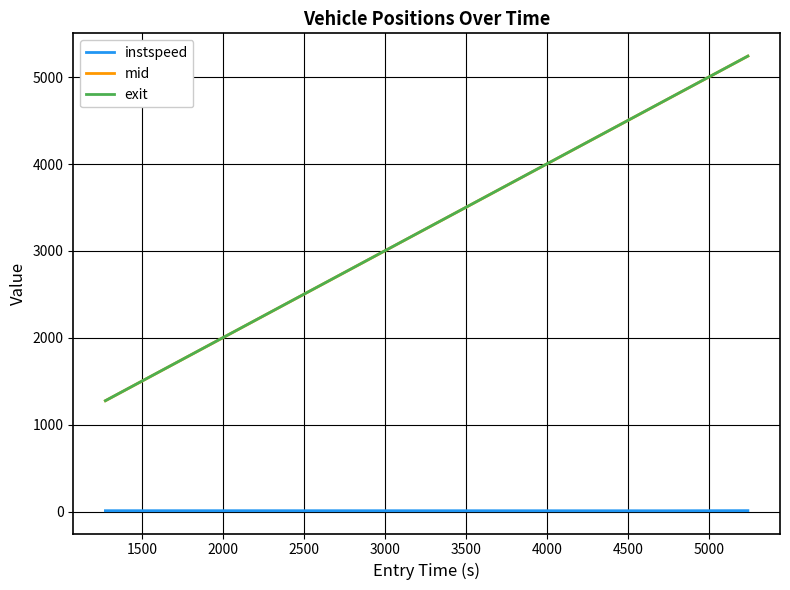

True or false: instspeed and exit cross at least once.

False